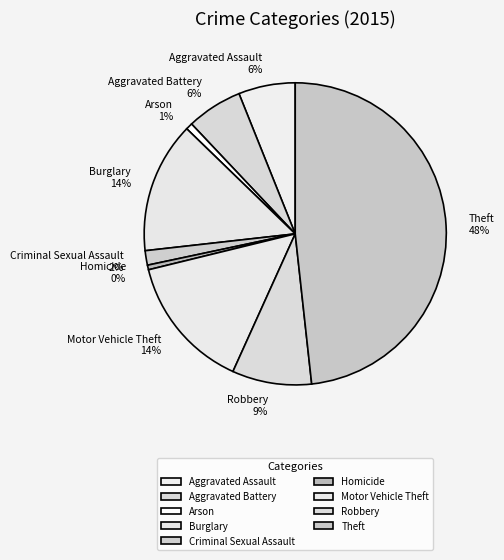

True or false: Arson accounts for 14% of the total.

False